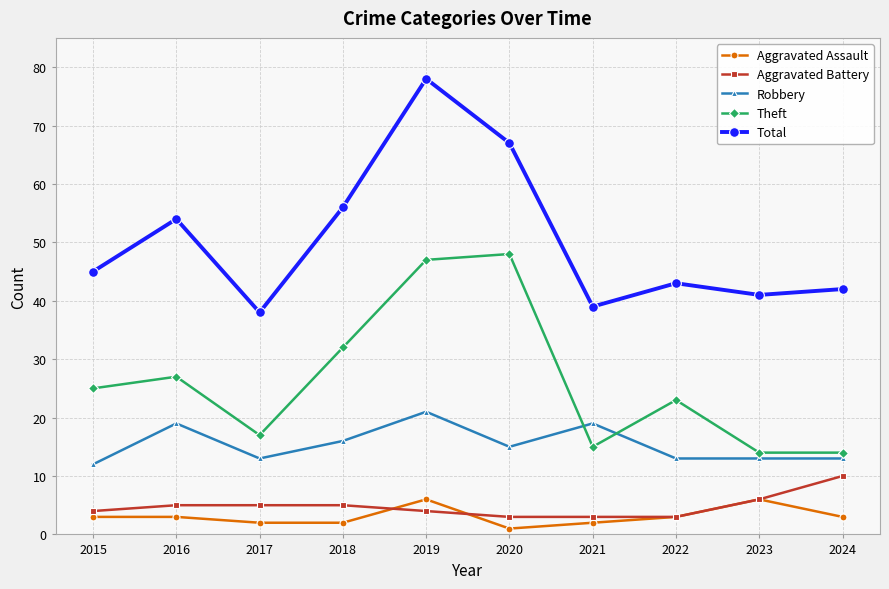

The value of Theft at 2023 is 14. True or false?

True